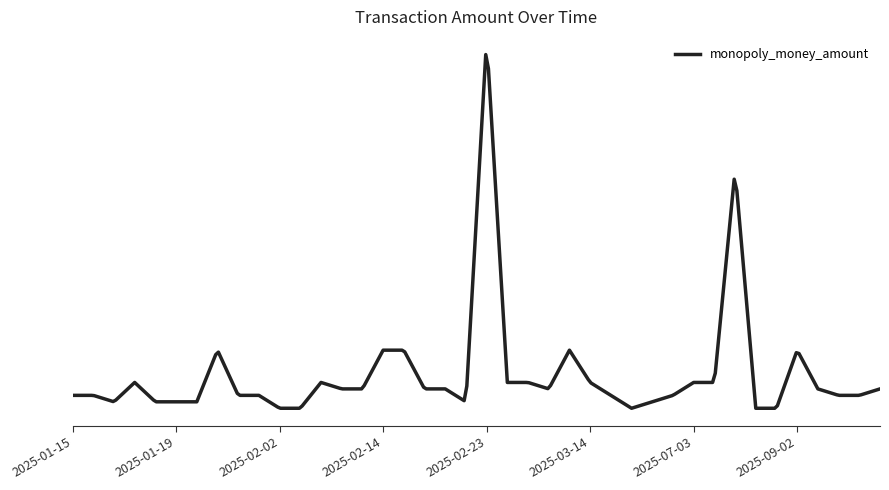

Is this an area chart (filled region under the line)?

No